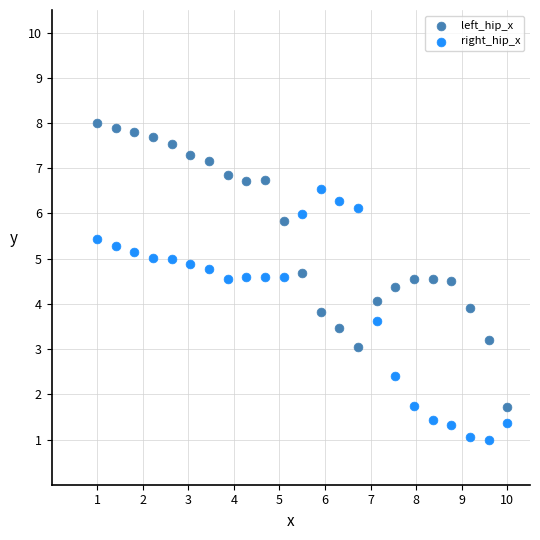

Across all data points, what is the range of X values (max minus min)?

9.0